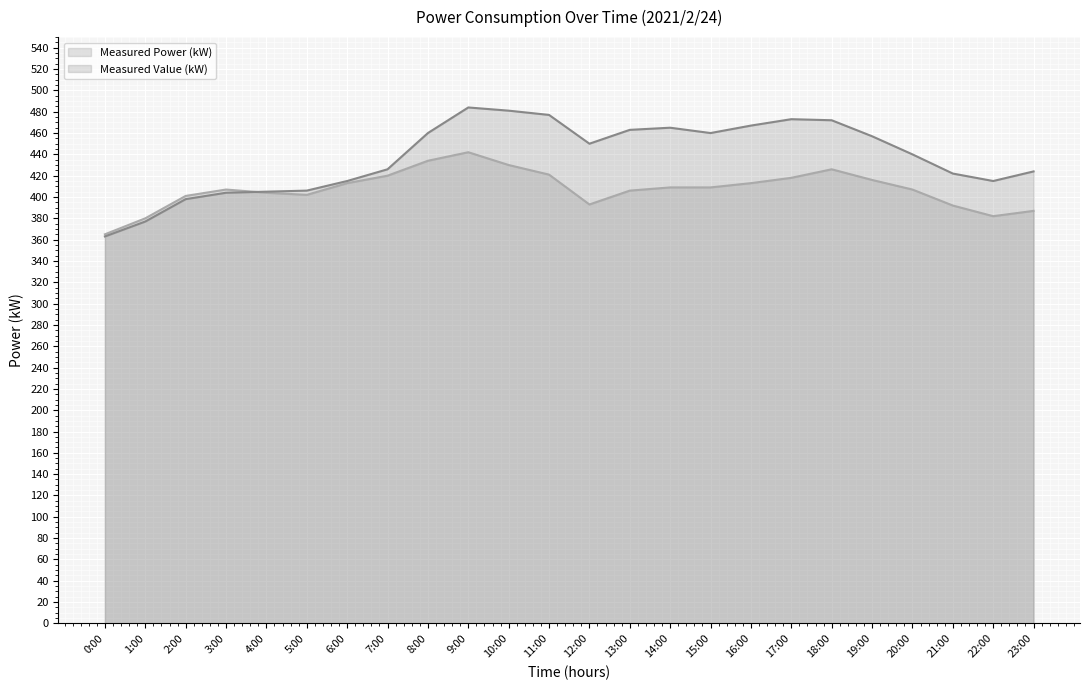

What is the spread (max minus min) of values at 1:00?

3